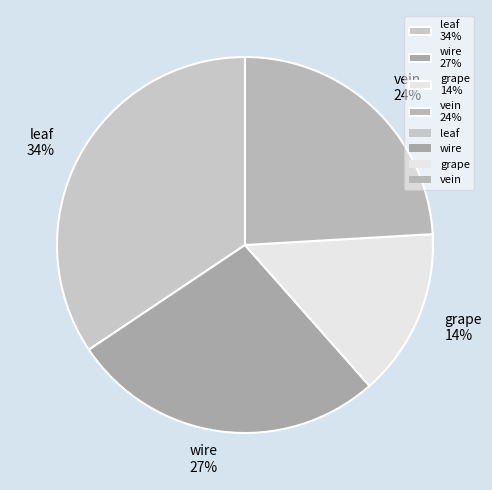

What percentage is the vein slice, to the nearest percent?

24%